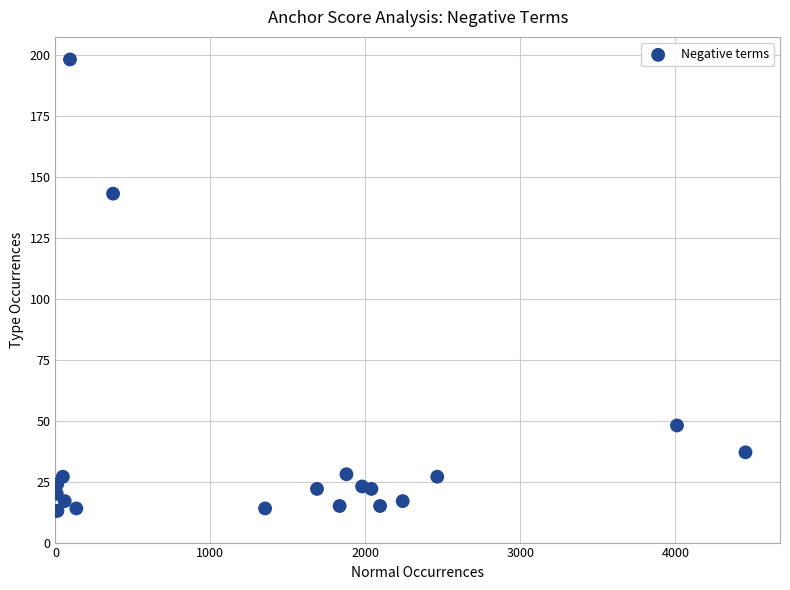

What Y value in the scatter plot is closest to 105?

143